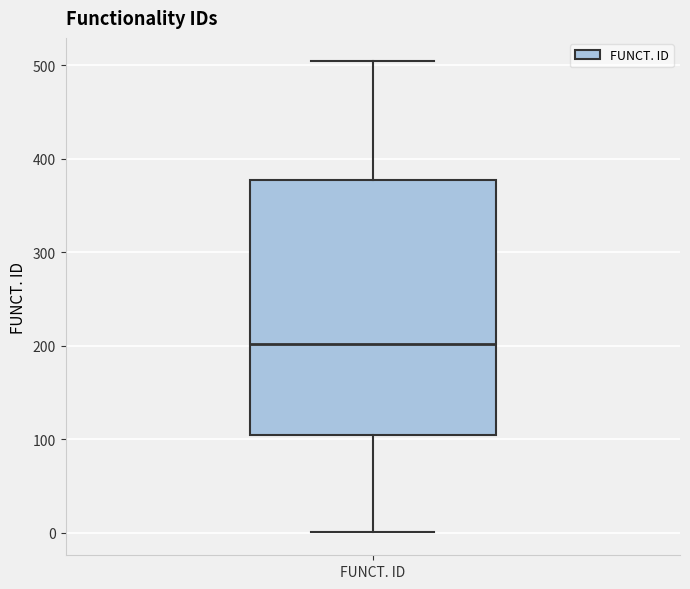

Read this box plot against the y-axis: the position of the median line, the range covered by the box, and the ends of both whiskers. The values are not printed on the chart, so give them approximately, as read against the axis.

median 200, box 100 to 380, whiskers 0 to 500